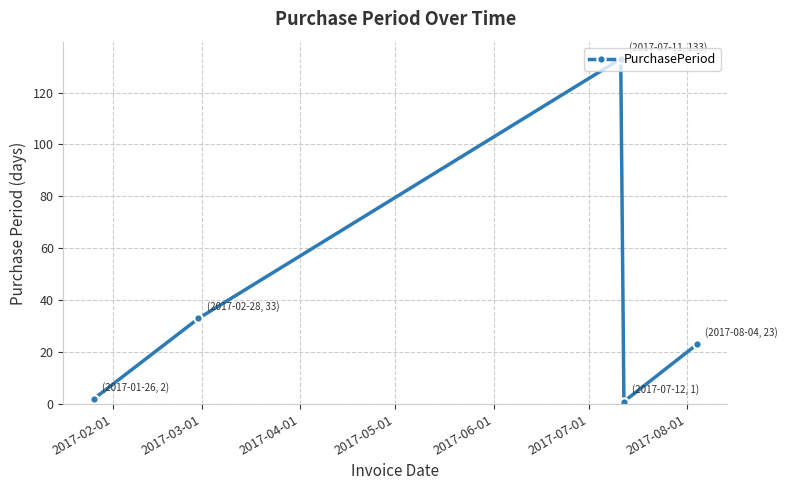

True or false: there are more than 1 points higher than both neighbors.

False